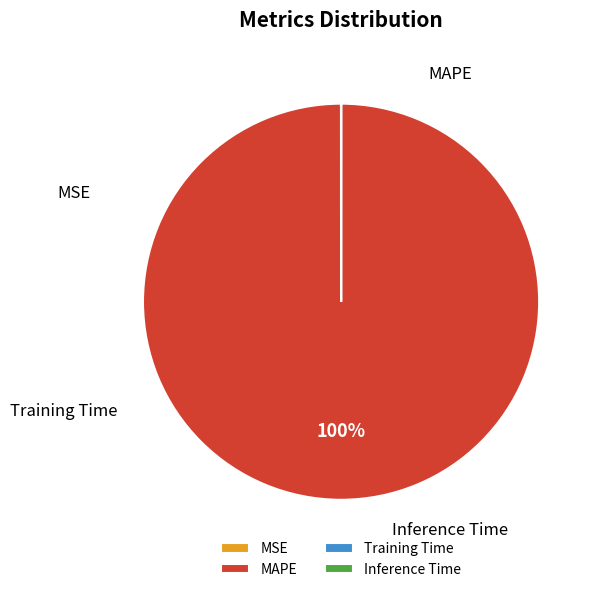

Which category accounts for the majority?

MAPE